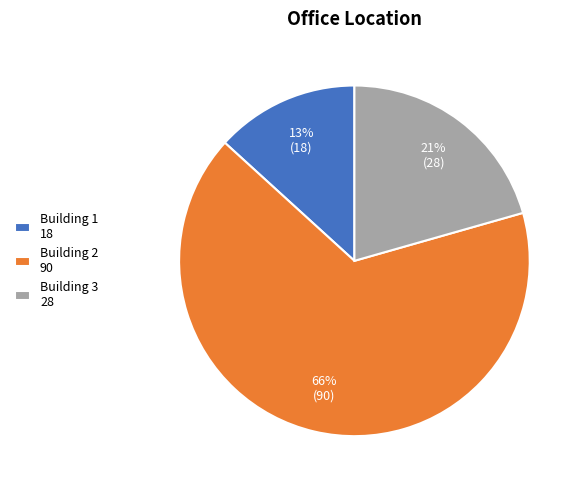

Count the number of slices in the pie.

3